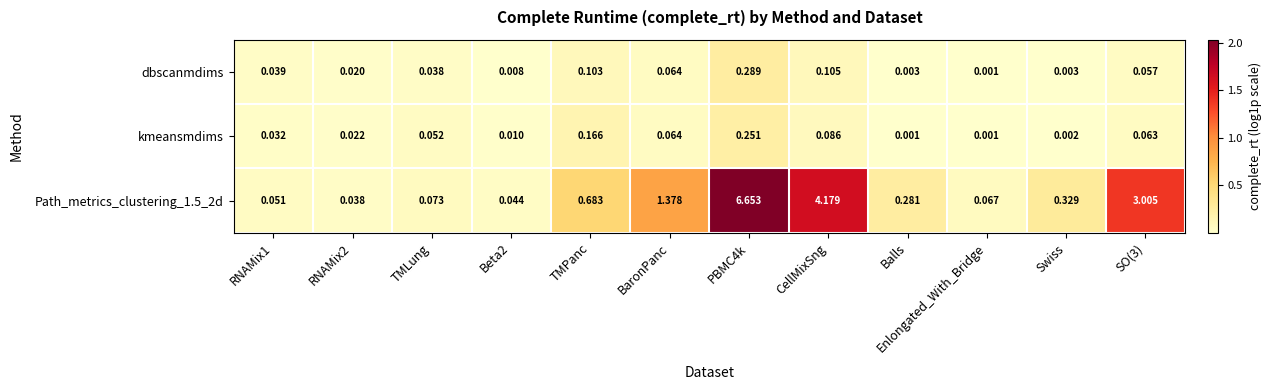

At which label is dbscanmdims closest to 0?

Enlongated_With_Bridge